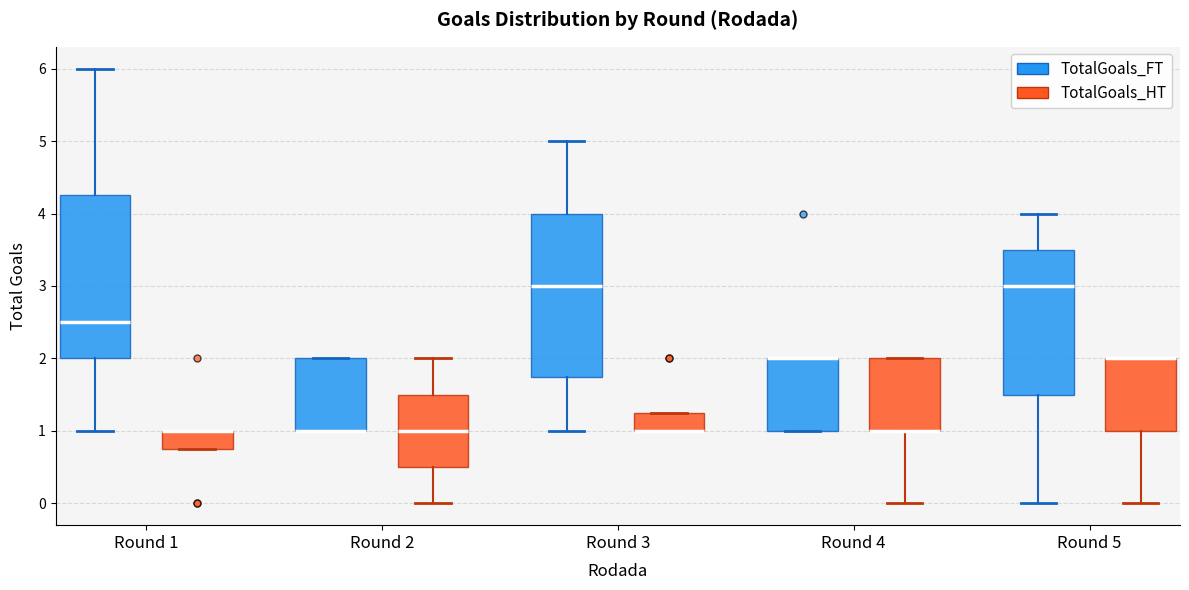

Where is the upper edge of the box for Round 5 (TotalGoals_HT) on the y-axis? The values are not printed on the chart, so give them approximately, as read against the axis.

2.0